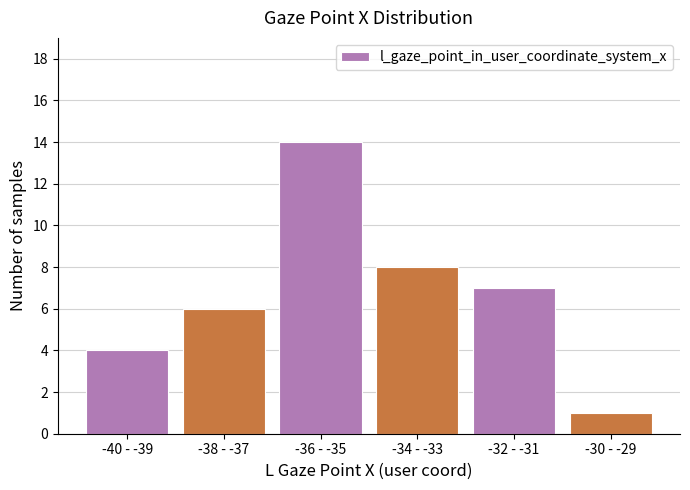

Reading left to right, list all the values displayed in this chart.

4	6	14	8	7	1